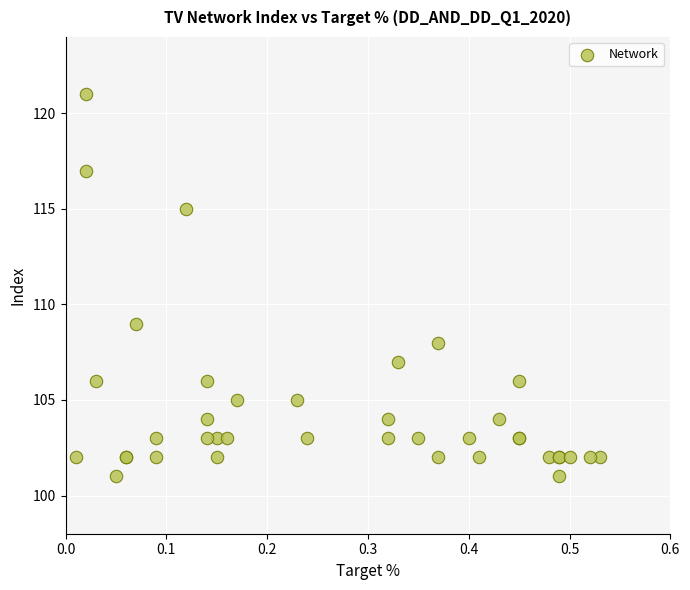

What Y value in the scatter plot is closest to 111?

109